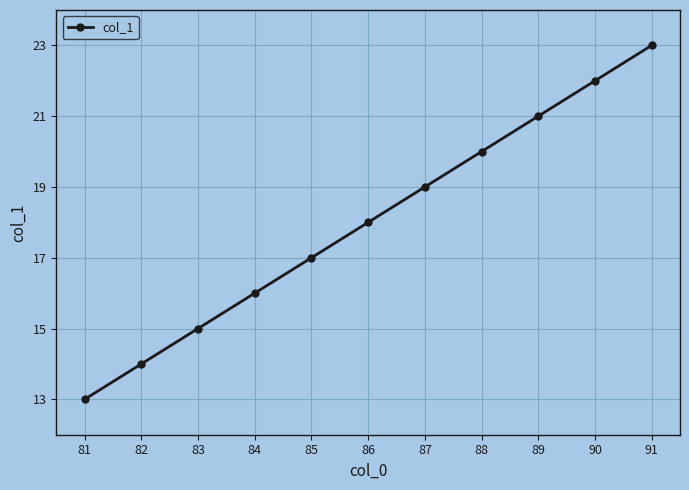

True or false: there are more than 2 points higher than both neighbors.

False